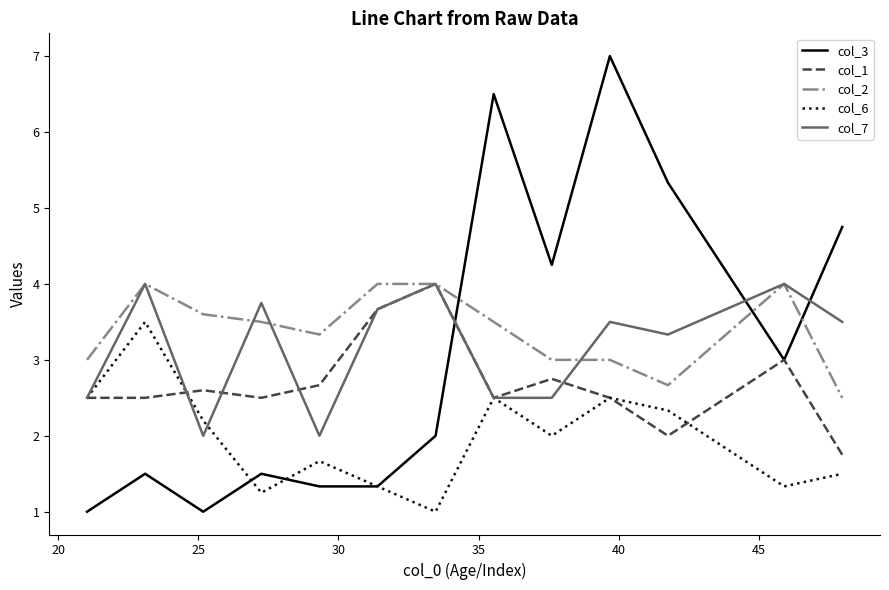

Which series has the largest range (max minus min)?

col_3